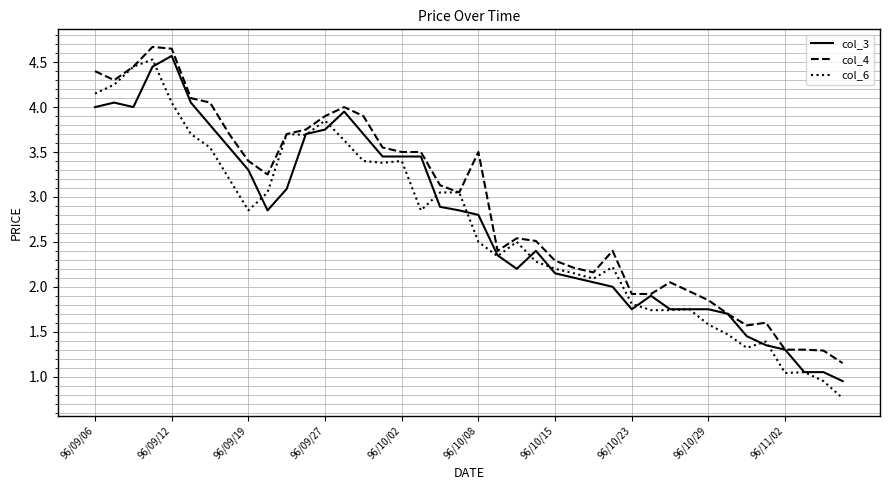

Which series has the largest total across all categories?

col_4